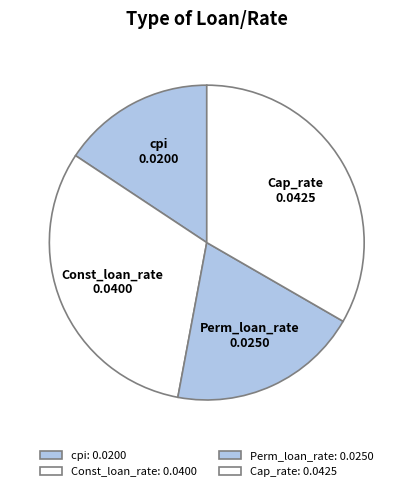

How many slices are in this pie chart?

4